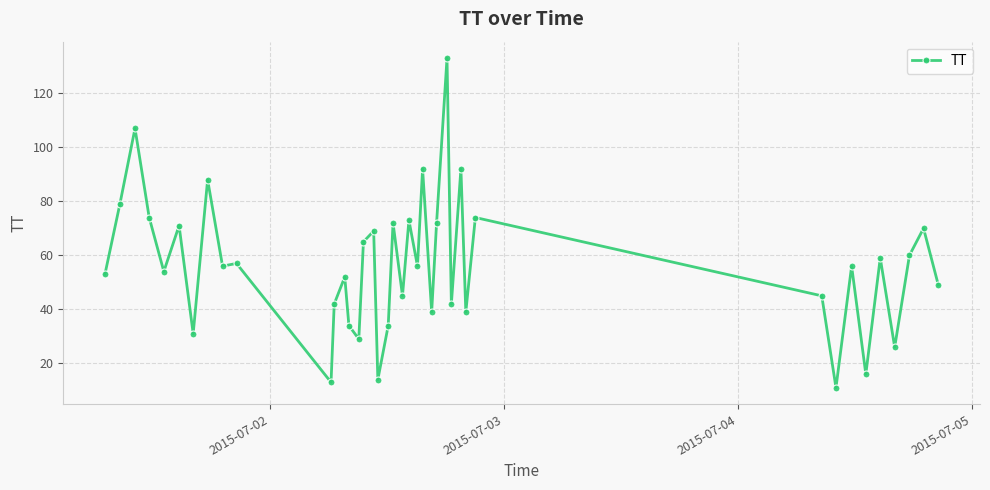

How many lines are shown in the chart?

1